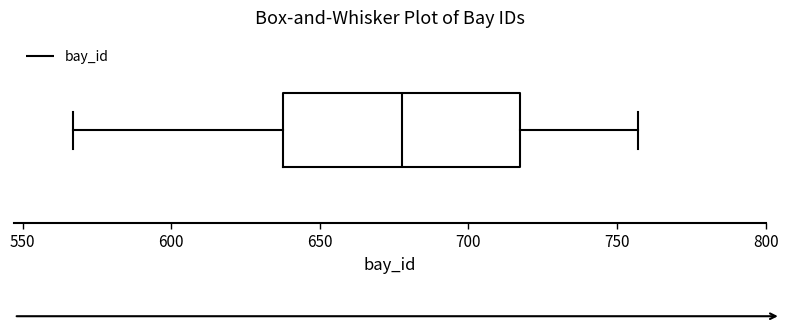

Read this box plot against the x-axis: the position of the median line, the range covered by the box, and the ends of both whiskers. The values are not printed on the chart, so give them approximately, as read against the axis.

median 680, box 640 to 715, whiskers 565 to 755